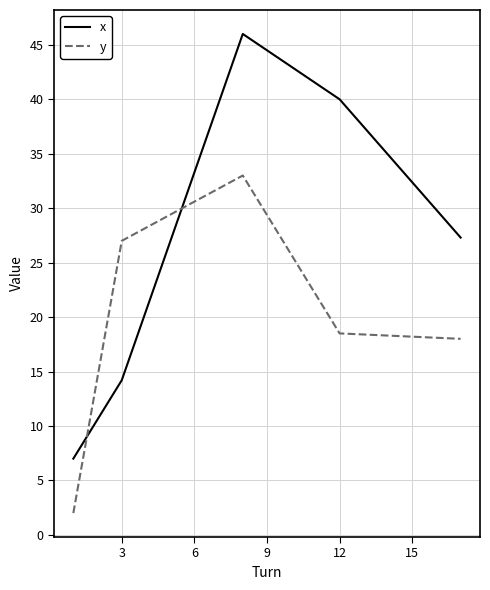

True or false: x and y cross at least once.

True